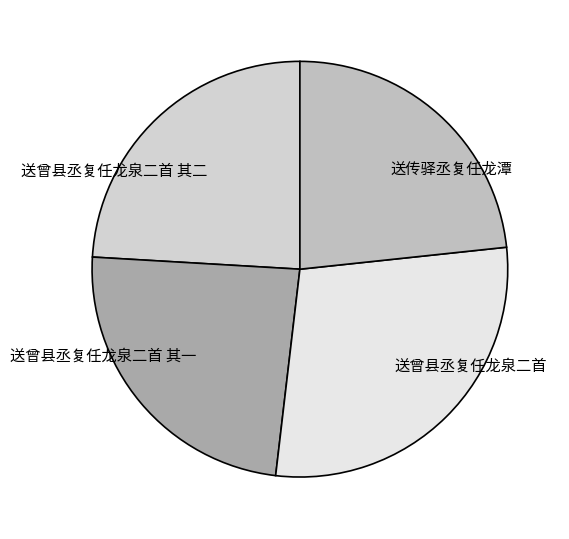

Approximately how many times larger is the value at 送曾县丞复任龙泉二首 compared to 送曾县丞复任龙泉二首 其二?

1.2